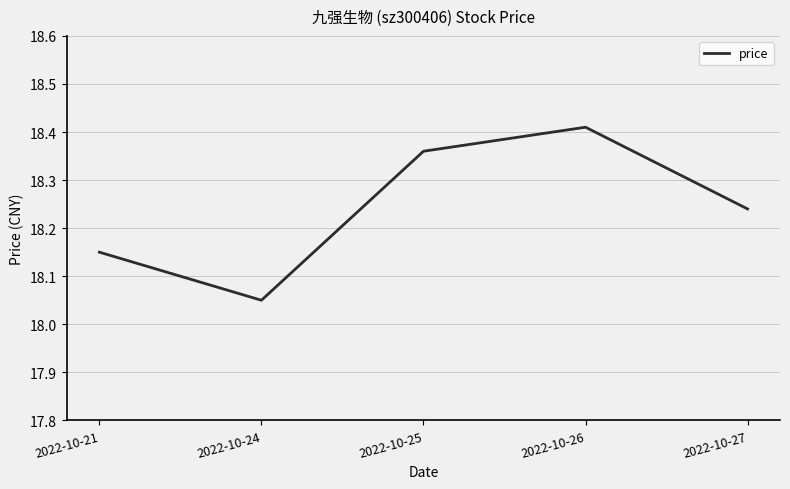

At which label is the value closest to 18?

2022-10-24